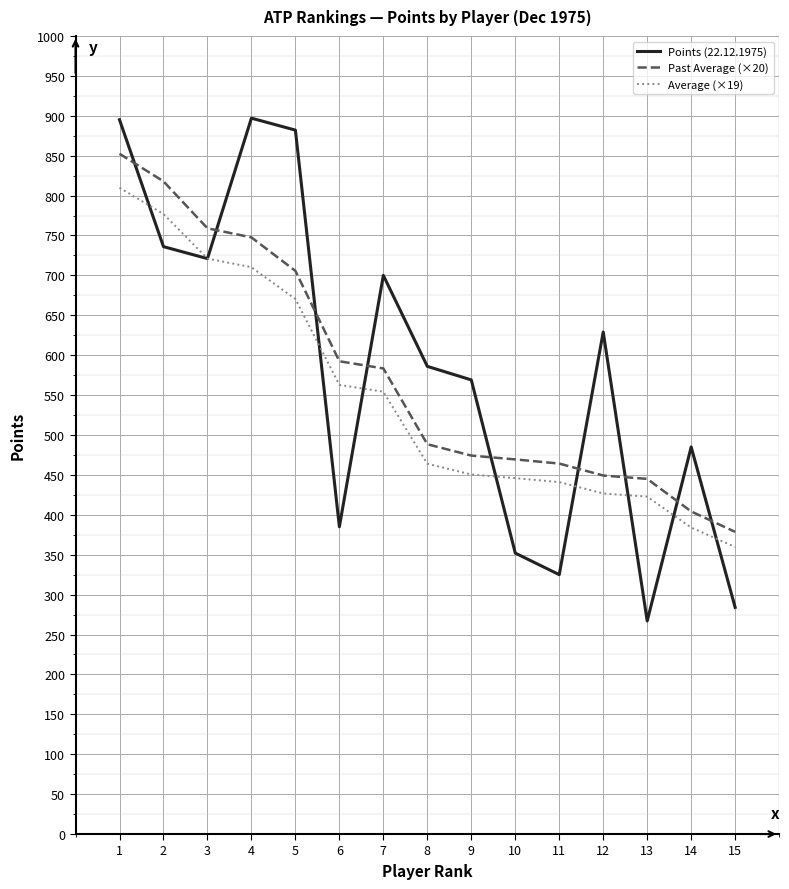

True or false: Points (22.12.1975) has a value of 882.0 at 5.

True